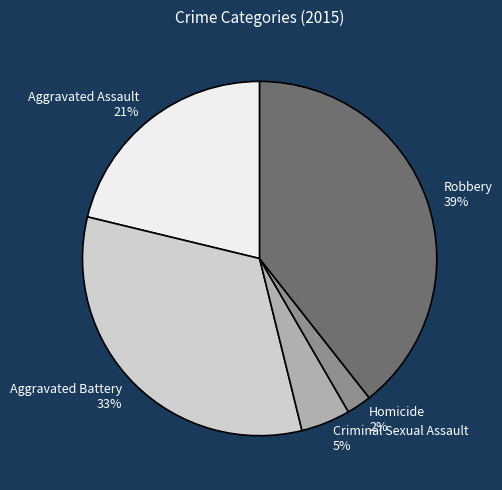

Is there any slice that represents more than half of the pie?

No